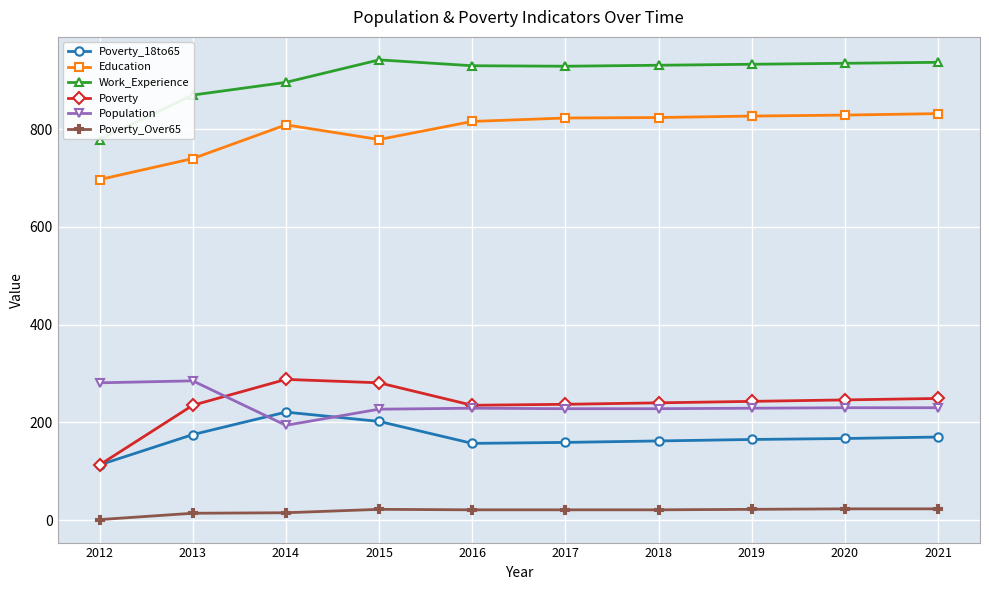

What is the difference between the second highest and minimum values in the Poverty_18to65 series?

89